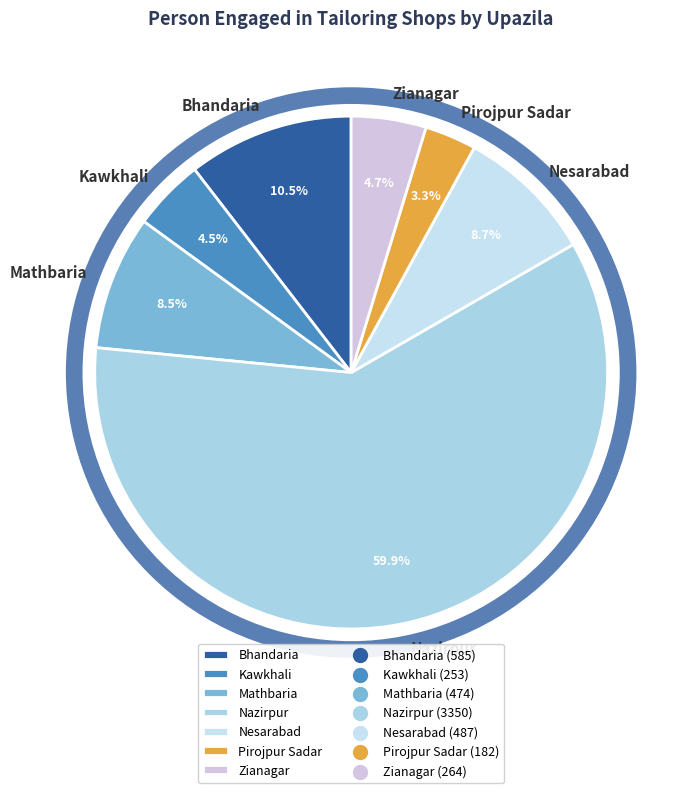

Which category has the biggest portion of the pie?

Nazirpur